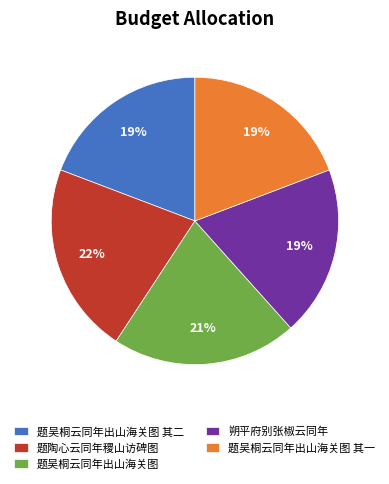

What is the largest slice in the pie chart?

题陶心云同年稷山访碑图